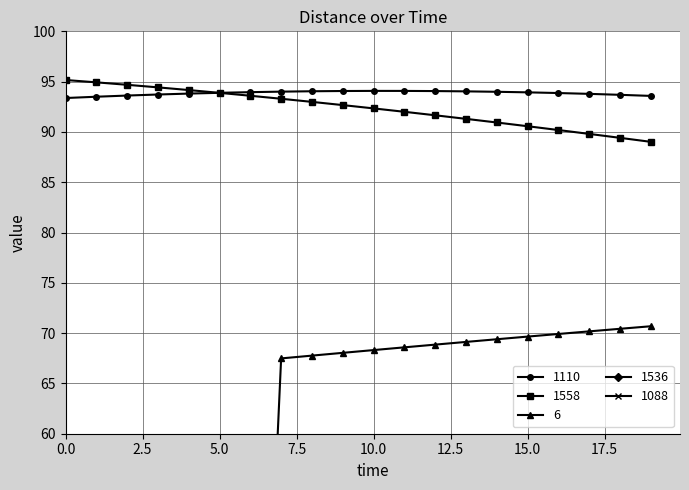

What is the average value of the 1558 series?

92.4